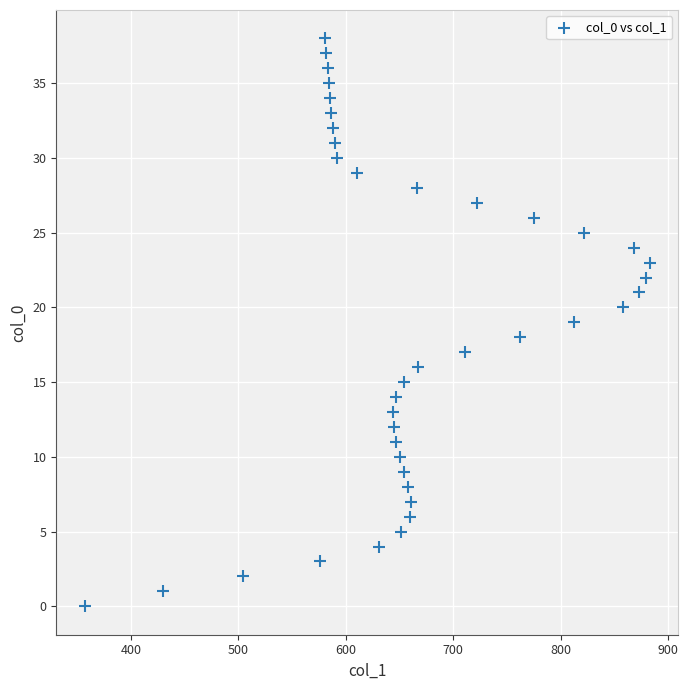

What is the range of Y values (max minus min)?

38